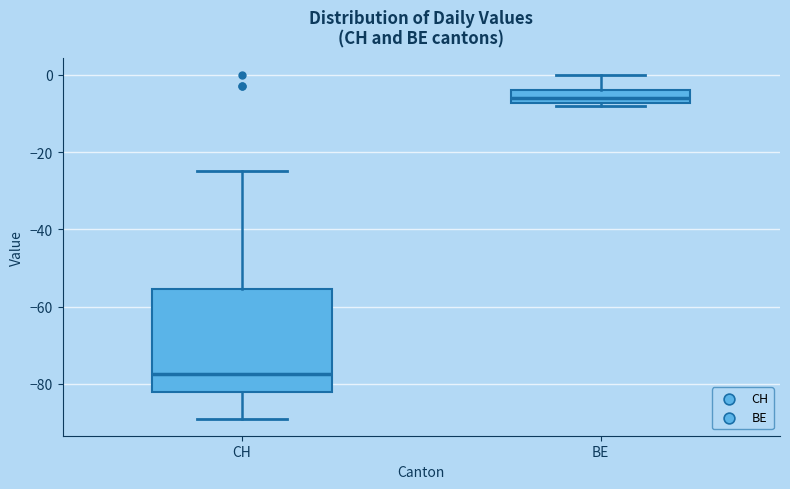

Where is the lower edge of the box for CH on the y-axis? The values are not printed on the chart, so give them approximately, as read against the axis.

-82